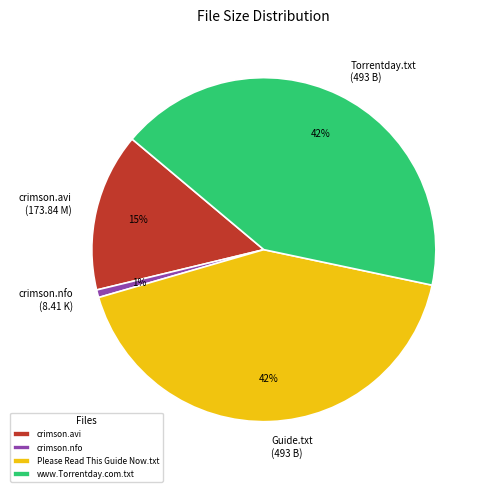

To the nearest percent, what is the average slice percentage?

25%